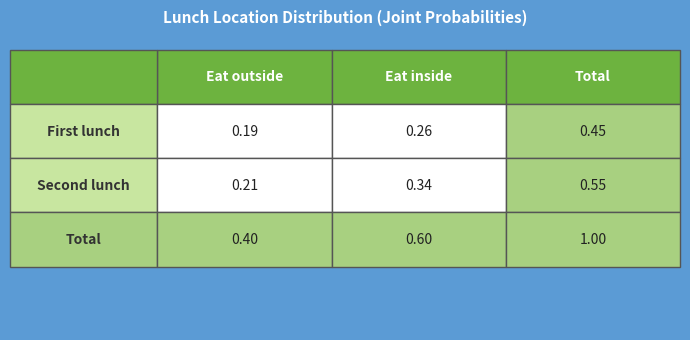

The value of First lunch at 0 is 0.2. True or false?

True